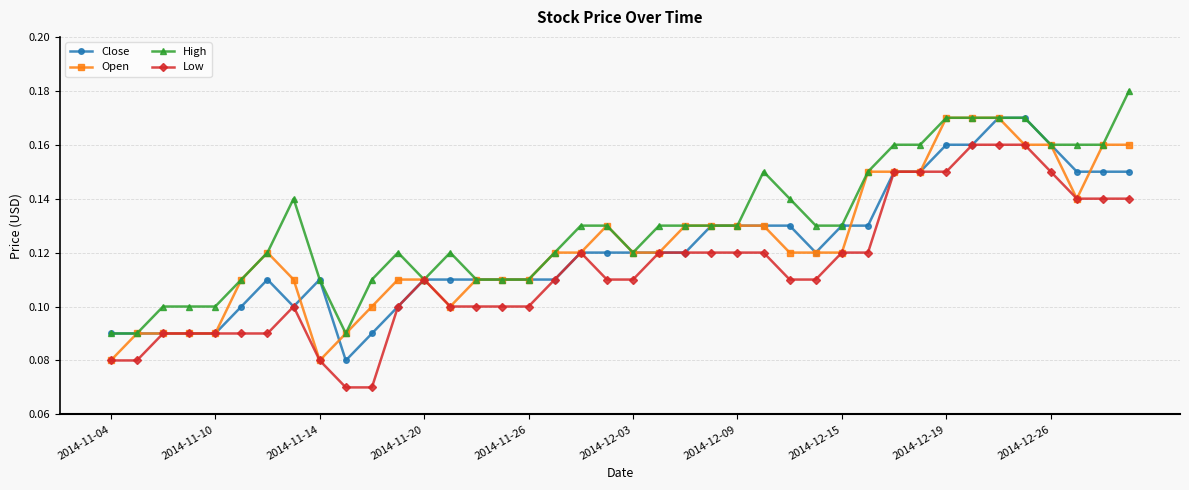

True or false: Close has more than 1 points higher than both neighbors.

True